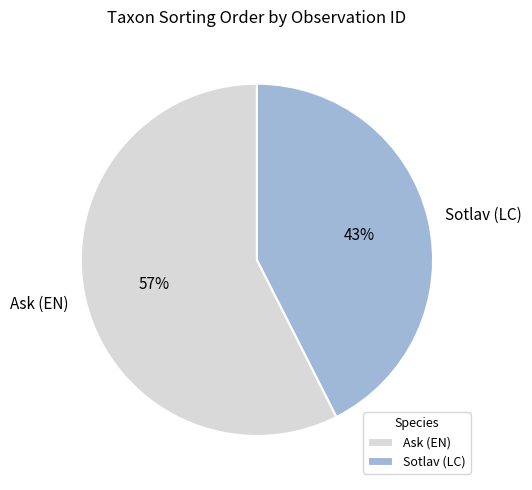

To the nearest percent, what percentage of the pie is Sotlav (LC)?

43%